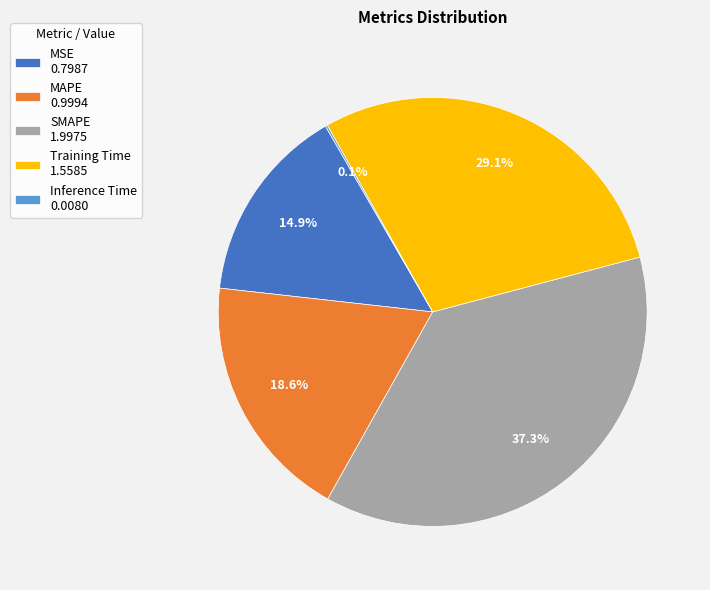

Is Training Time the majority of the pie?

No